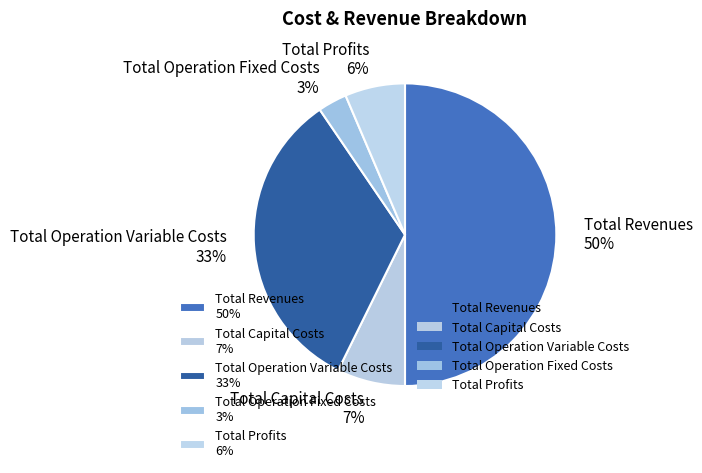

To the nearest percent, what is the average slice percentage?

20%